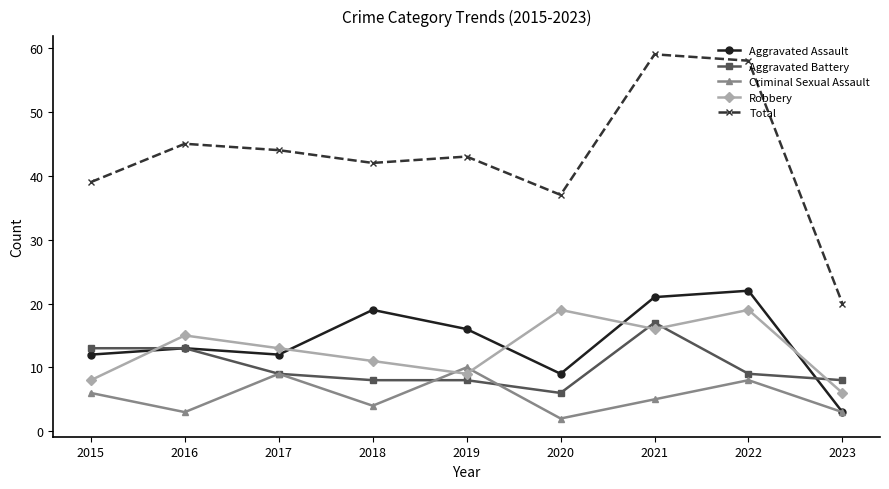

Where does the Aggravated Battery series first go above 9?

2015